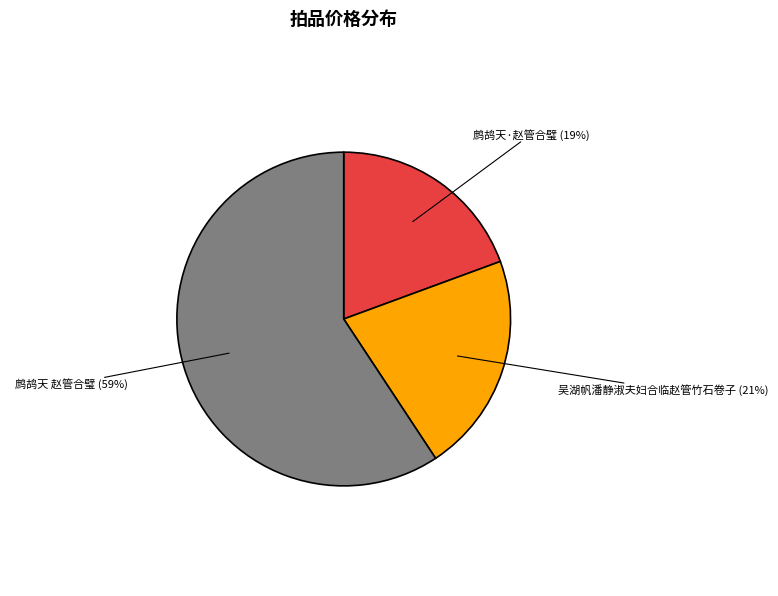

To the nearest percent, what is the difference between the largest and smallest slice percentages?

40%